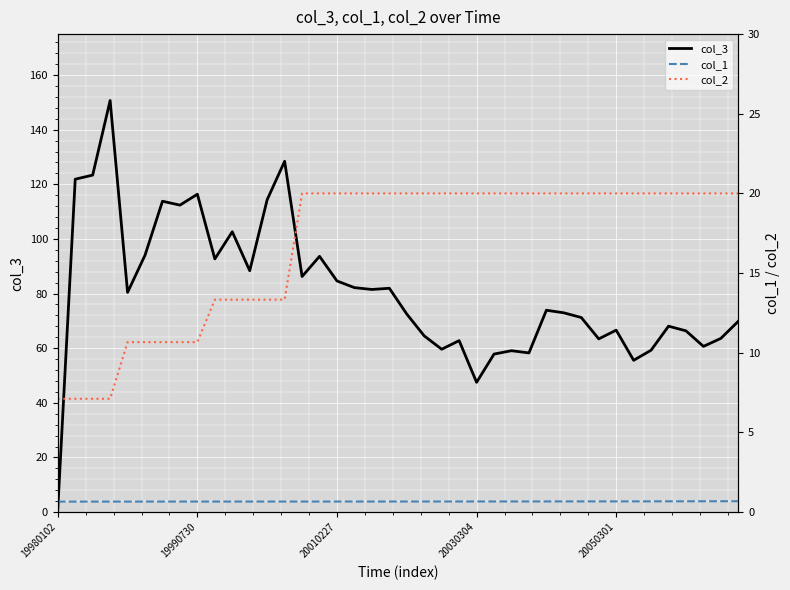

List the series in order of their overall mean, highest first.

col_3, col_2, col_1